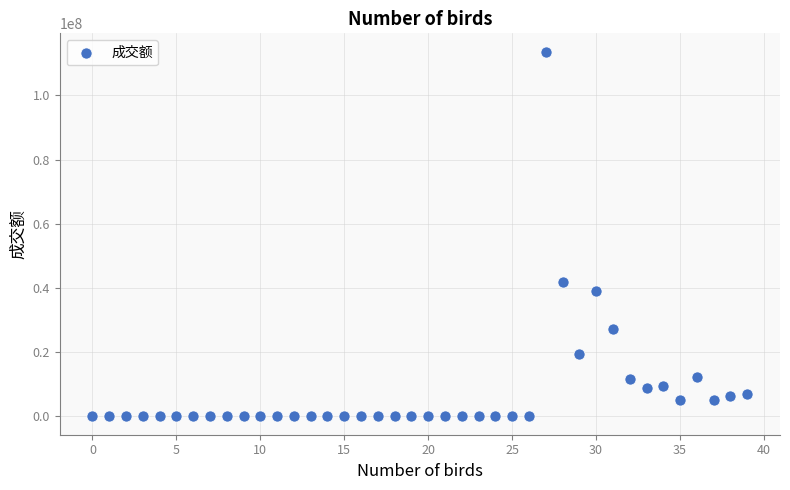

What Y value in the scatter plot is closest to 56825234?

42011963